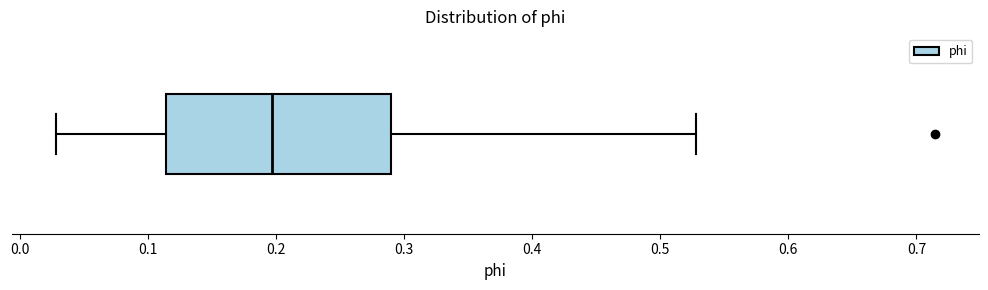

Transcribe this box plot: give where the median line is, the range the box spans, and where the two whiskers end, as read against the x-axis. The values are not printed on the chart, so give them approximately, as read against the axis.

median 0.20, box 0.11 to 0.29, whiskers 0.03 to 0.53